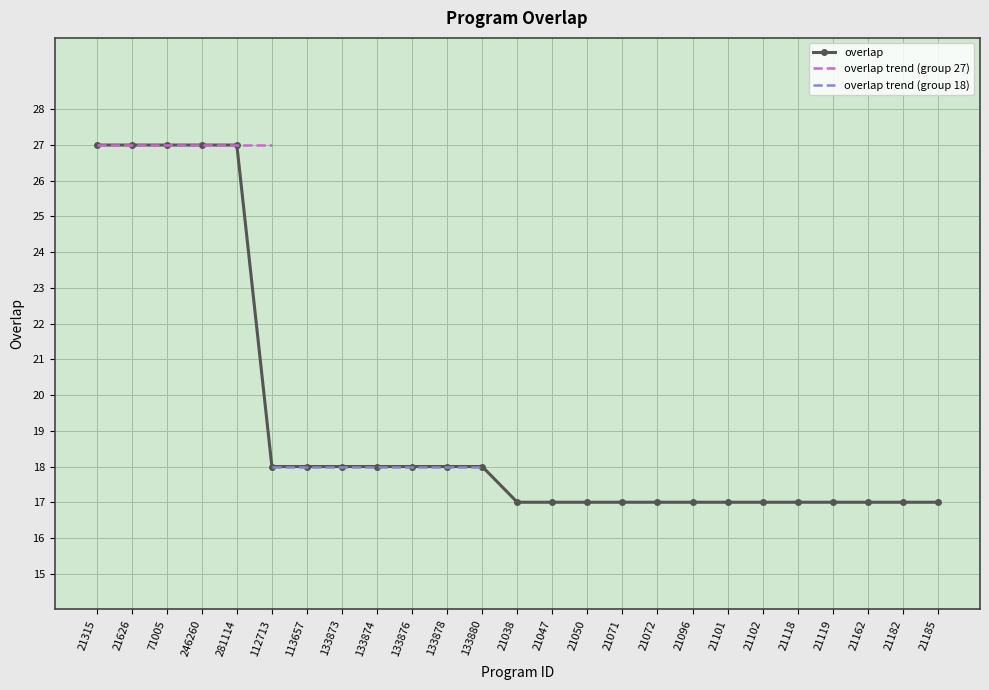

Reading right to left, transcribe all the data shown in this chart.

17	17	17	17	17	17	17	17	17	17	17	17	17	18	18	18	18	18	18	18	27	27	27	27	27